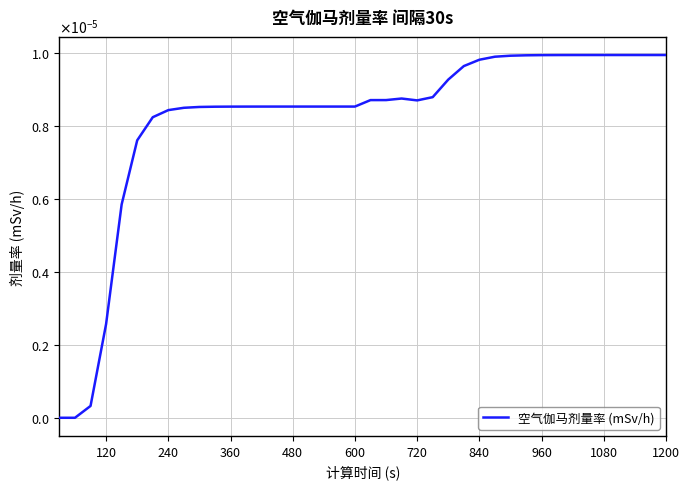

Does the chart have visible grid lines?

Yes